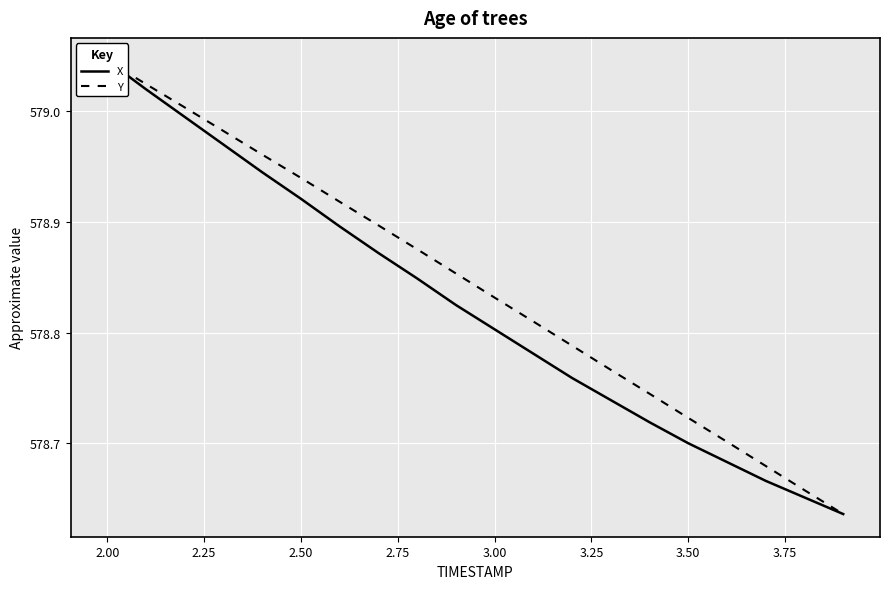

True or false: Y has more than 2 points higher than both neighbors.

False